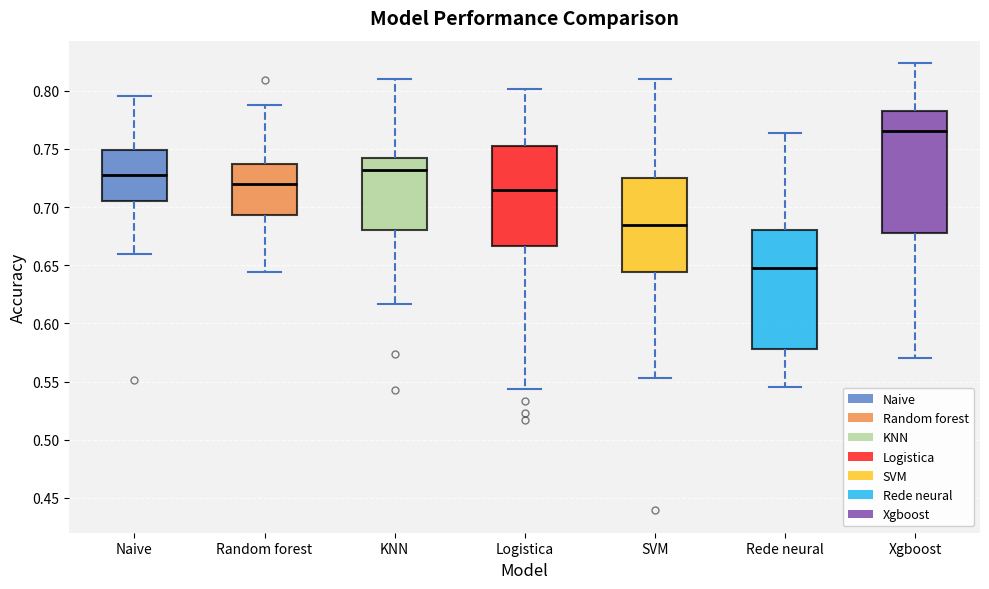

Reading left to right, read every box against the y-axis: the position of its median line, the range the box covers, and the ends of its whiskers. The values are not printed on the chart, so give them approximately, as read against the axis.

Naive: median 0.730, box 0.705 to 0.750, whiskers 0.660 to 0.795
Random forest: median 0.720, box 0.695 to 0.735, whiskers 0.645 to 0.790
KNN: median 0.730, box 0.680 to 0.740, whiskers 0.615 to 0.810
Logistica: median 0.715, box 0.665 to 0.755, whiskers 0.545 to 0.800
SVM: median 0.685, box 0.645 to 0.725, whiskers 0.555 to 0.810
Rede neural: median 0.650, box 0.580 to 0.680, whiskers 0.545 to 0.765
Xgboost: median 0.765, box 0.675 to 0.785, whiskers 0.570 to 0.825